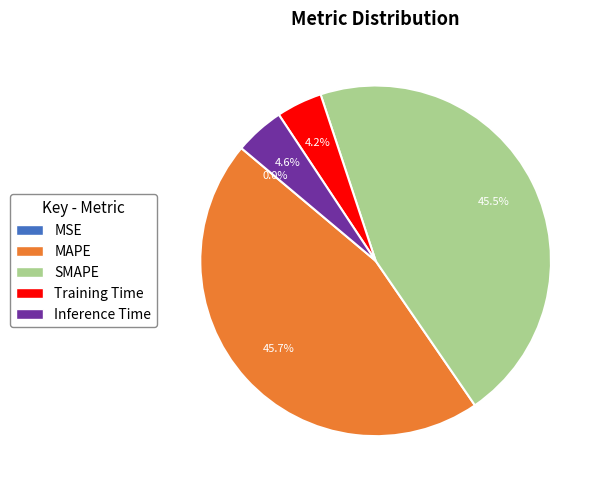

Combined, what portion of the pie is Inference Time and Training Time?

8.8%